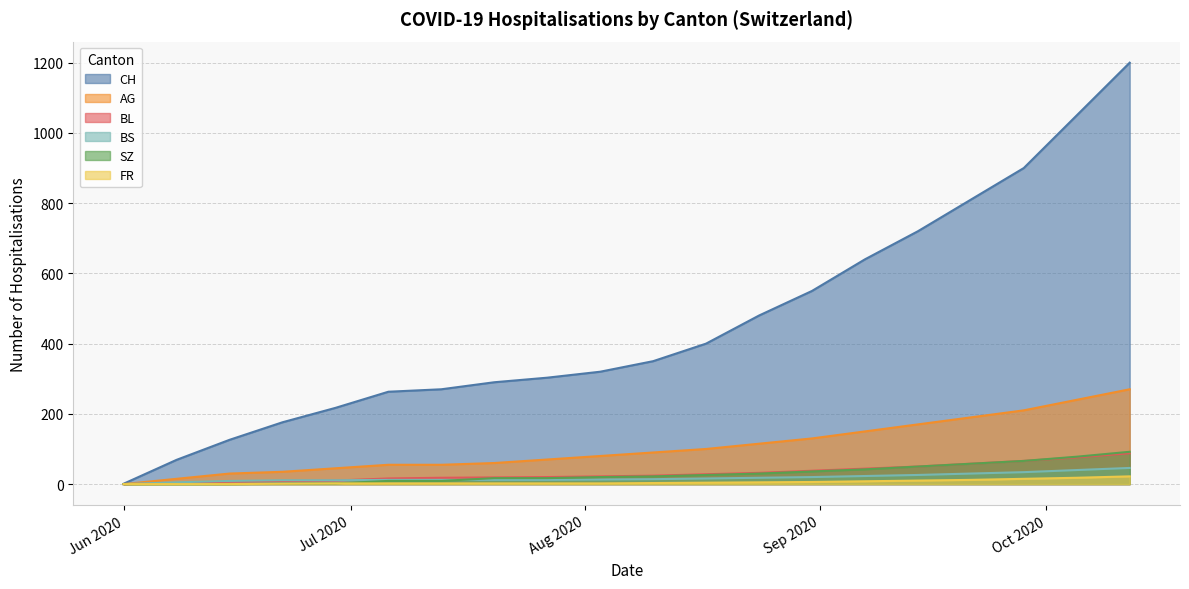

Which has a higher value, 2020-06-08 or 2020-09-07?

2020-09-07